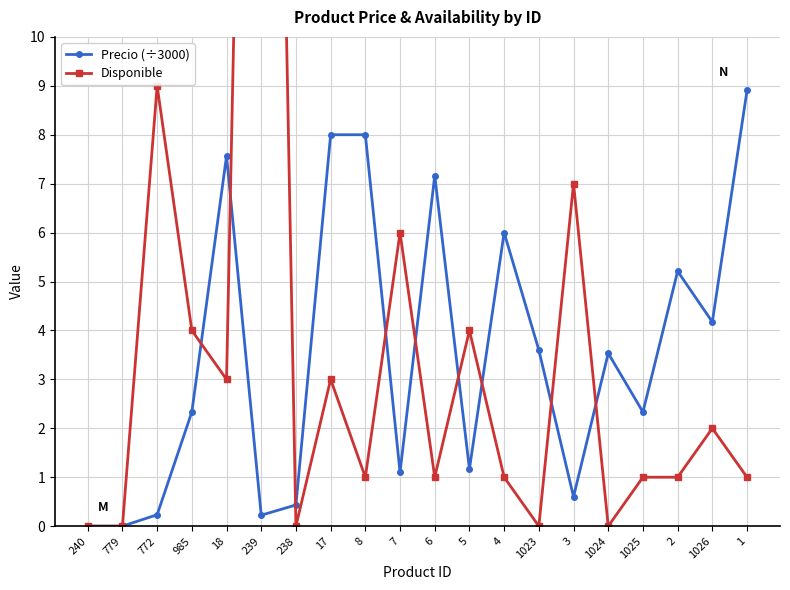

Which has a higher value, 5 or 3?

5